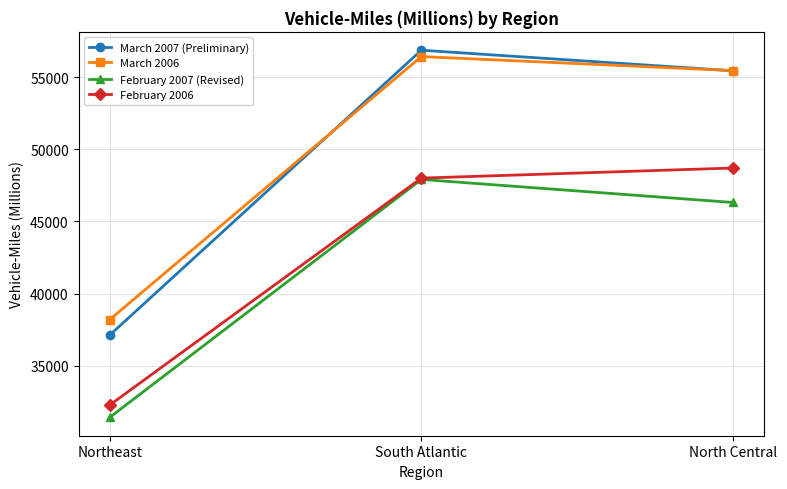

Is it true that February 2006 equals 48708 at North Central?

True